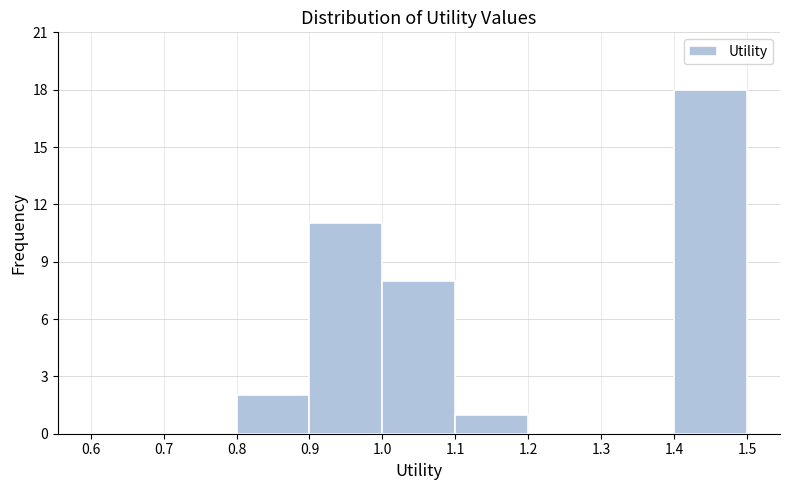

Over which range of the x-axis is the bar tallest?

1.4 to 1.5